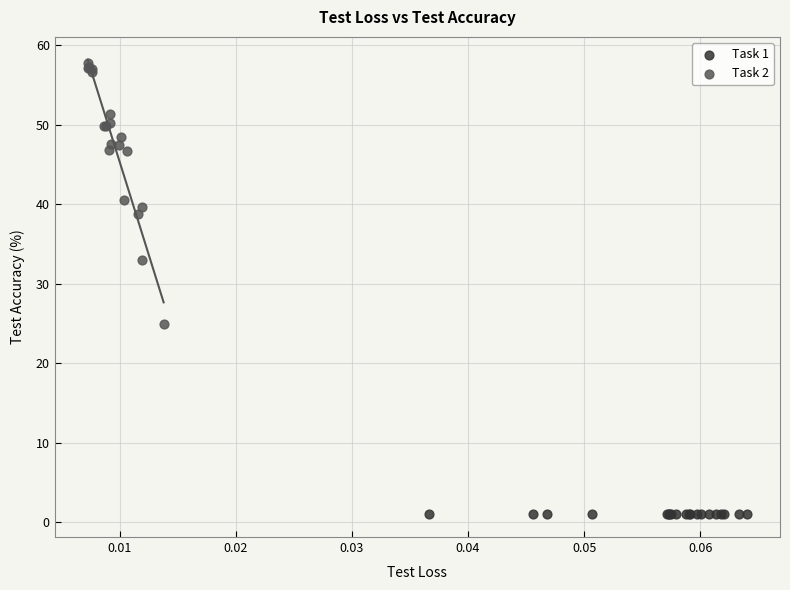

Which series contains the highest Y value?

Task 2